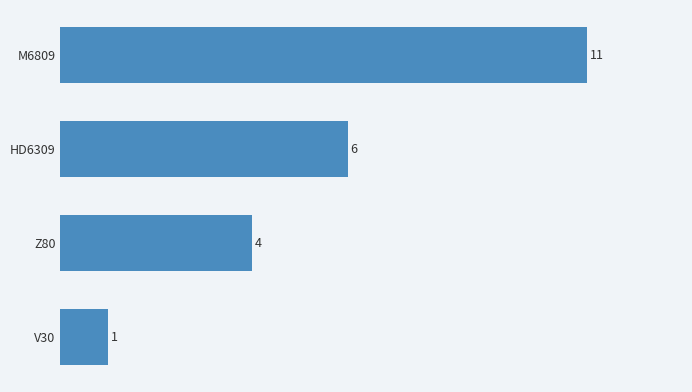

Reading bottom to top, list all the values displayed in this chart.

1	4	6	11